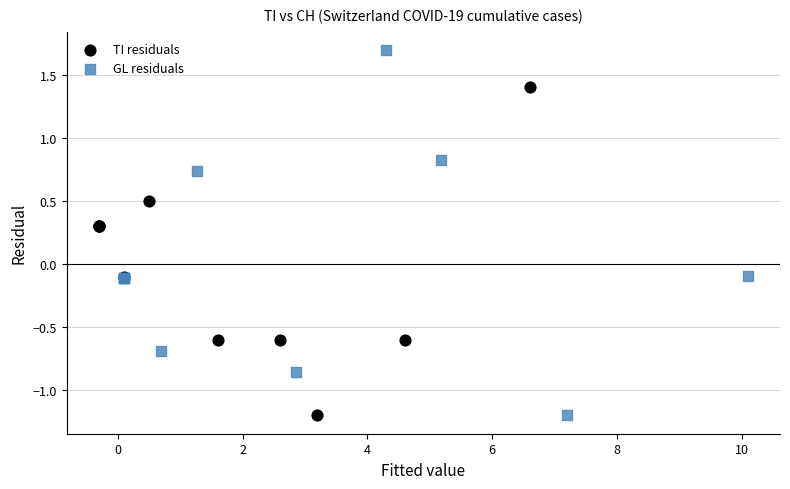

Which series has the largest Y range (max minus min)?

GL residuals